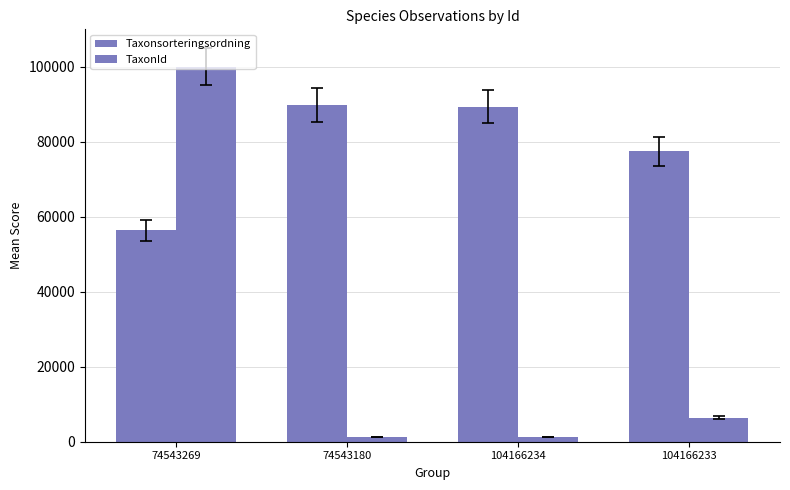

What is the minimum value for Taxonsorteringsordning?

56411